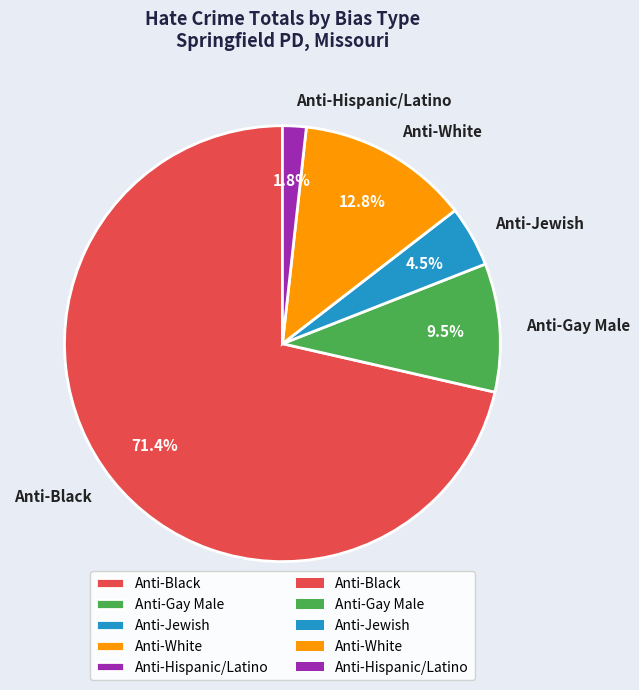

Is Anti-White the majority of the pie?

No